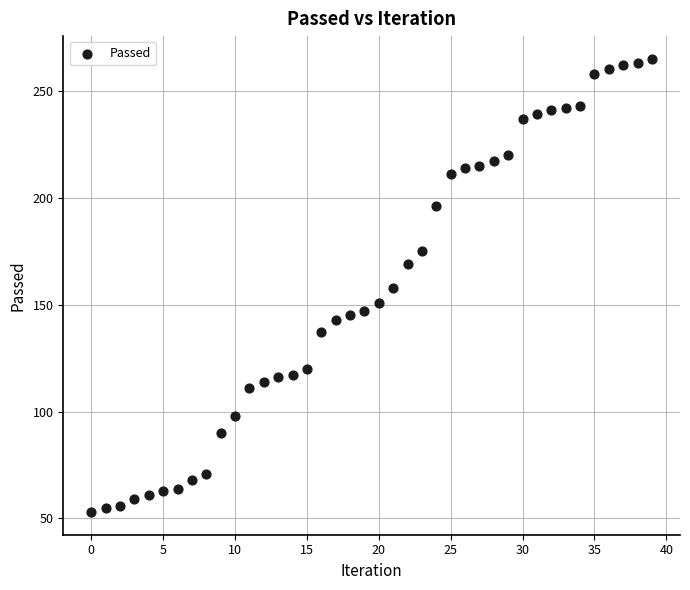

What is the range of Y values (max minus min)?

212